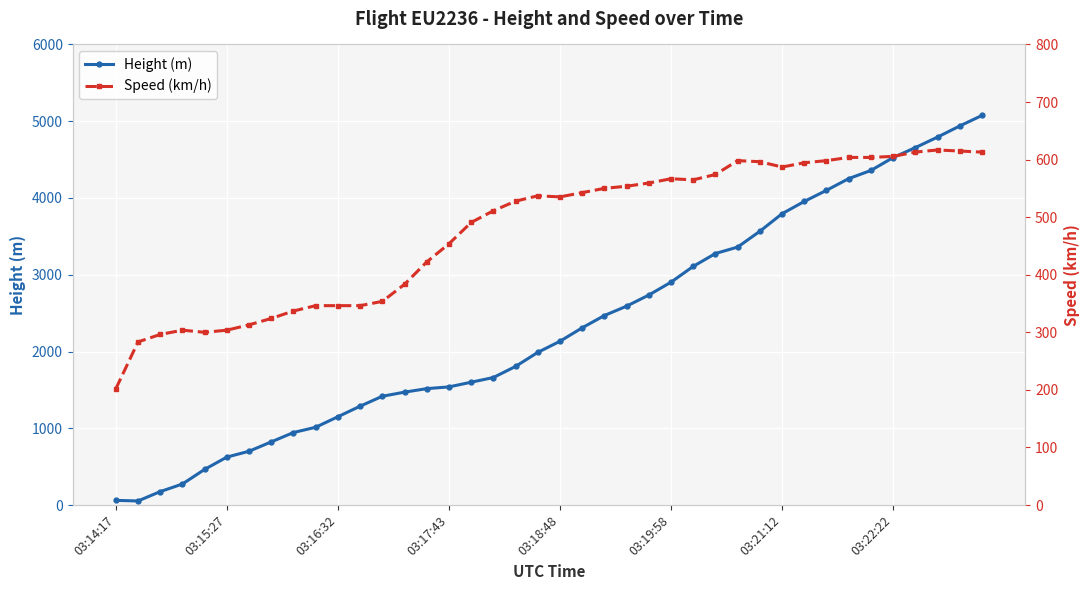

Does the chart display data point markers on the line(s)?

Yes